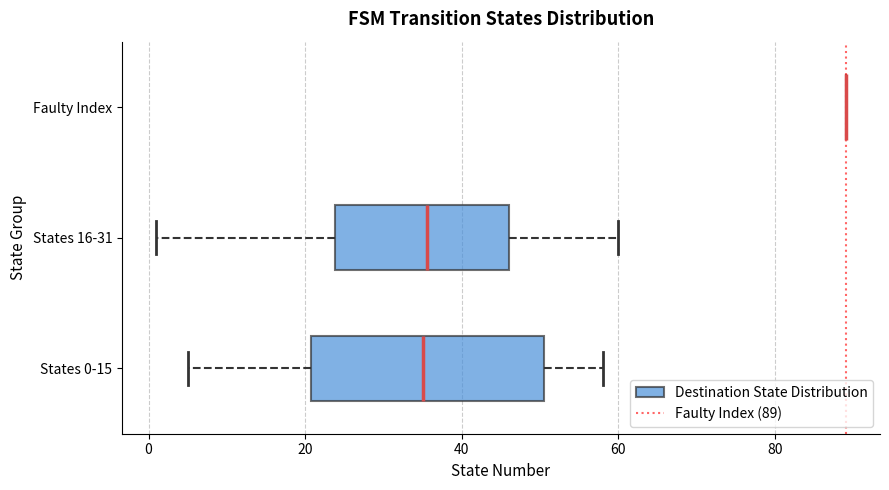

Which box is the widest, from its left edge to its right edge?

States 0-15